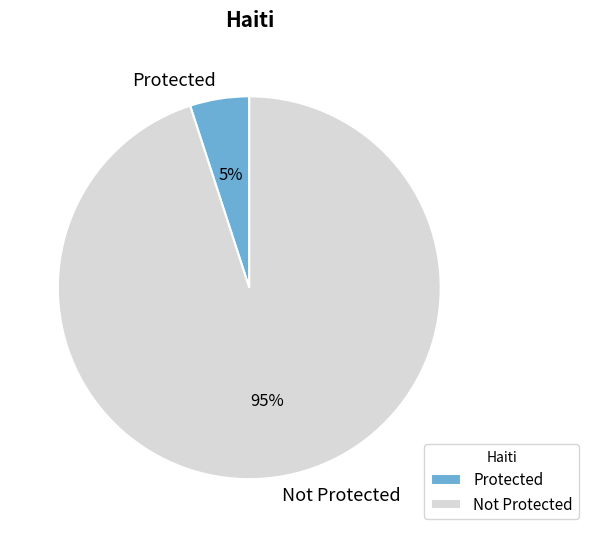

To the nearest percent, what is the difference between the largest and smallest slice percentages?

90%